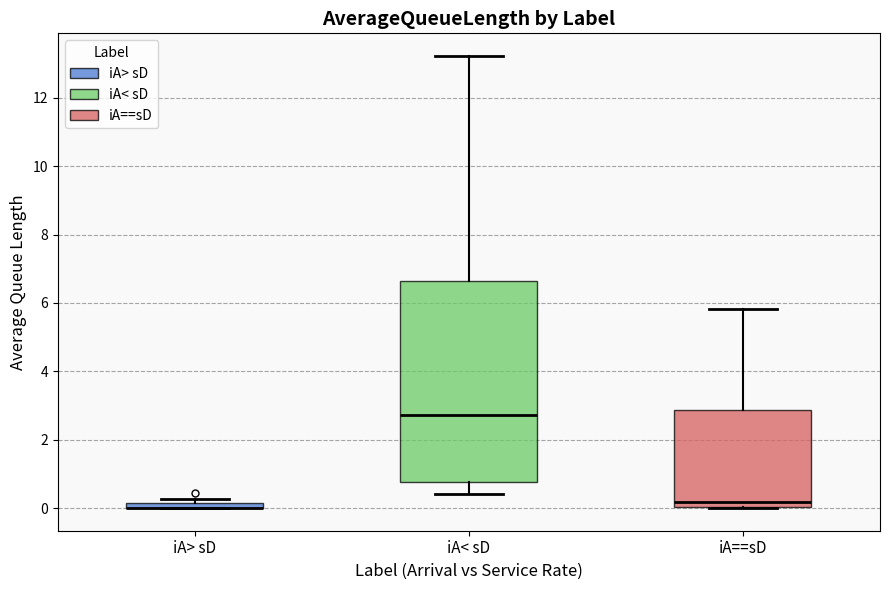

Comparing the boxes themselves (not the whiskers), which one is the tallest?

iA< sD